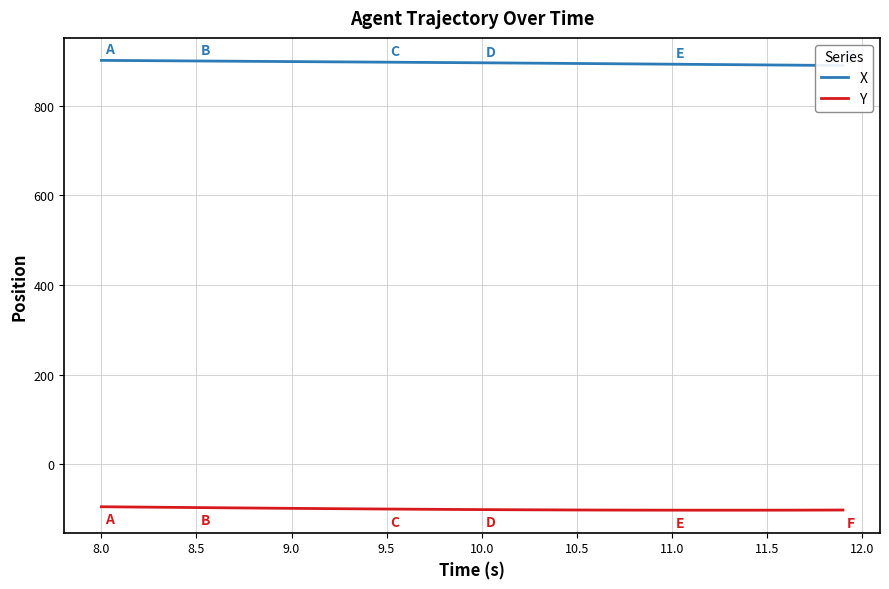

Reading left to right, extract all data points from this chart.

X: 901.8	901.5	901.3	901.0	900.7	900.5	900.2	899.9	899.7	899.4	899.1	898.8	898.6	898.3	898.0	897.8	897.5	897.2	897.0	896.7	896.4	896.1	895.8	895.5	895.2	894.9	894.6	894.2	893.9	893.6	893.3	892.9	892.6	892.3	892.0	891.6	891.3	891.0	890.6	890.3
Y: -95.3	-95.6	-96.0	-96.4	-96.7	-97.1	-97.5	-97.8	-98.2	-98.5	-98.9	-99.2	-99.5	-99.8	-100.1	-100.4	-100.7	-100.9	-101.2	-101.4	-101.6	-101.8	-102.0	-102.2	-102.4	-102.5	-102.6	-102.7	-102.8	-102.9	-102.9	-103.0	-103.0	-103.0	-103.0	-102.9	-102.9	-102.8	-102.7	-102.6